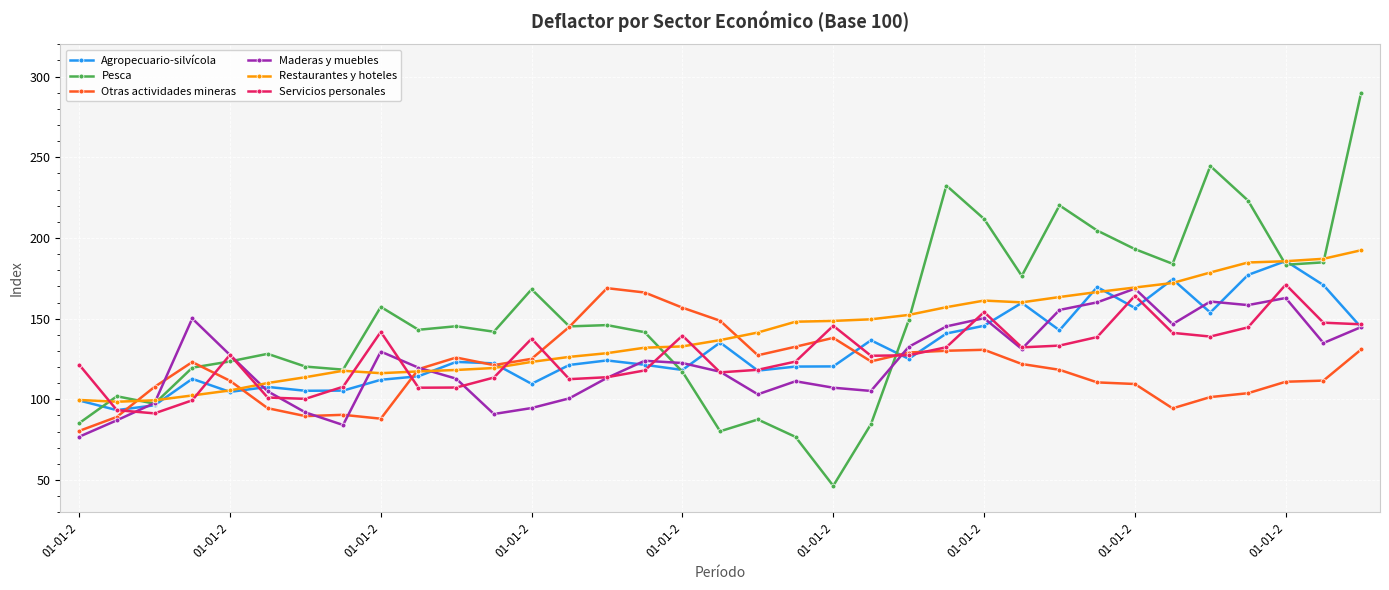

What is the value of the Otras actividades mineras point at the 32nd from the left?

103.8